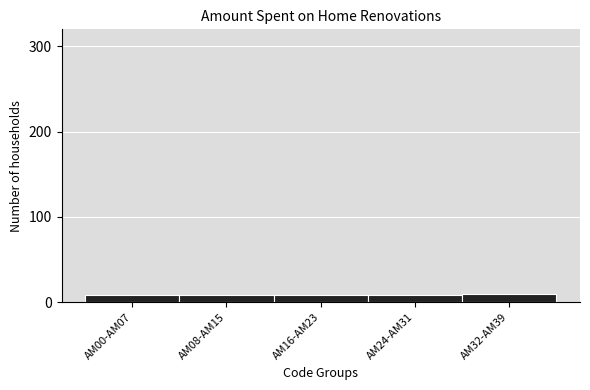

What is the value of the 1st bar from the left?

8